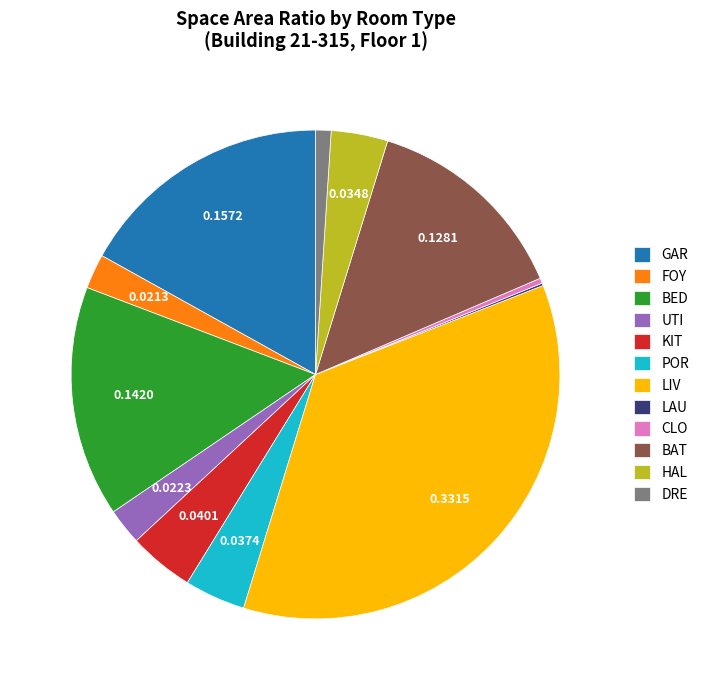

Do BAT and KIT together represent more than half of the pie?

No